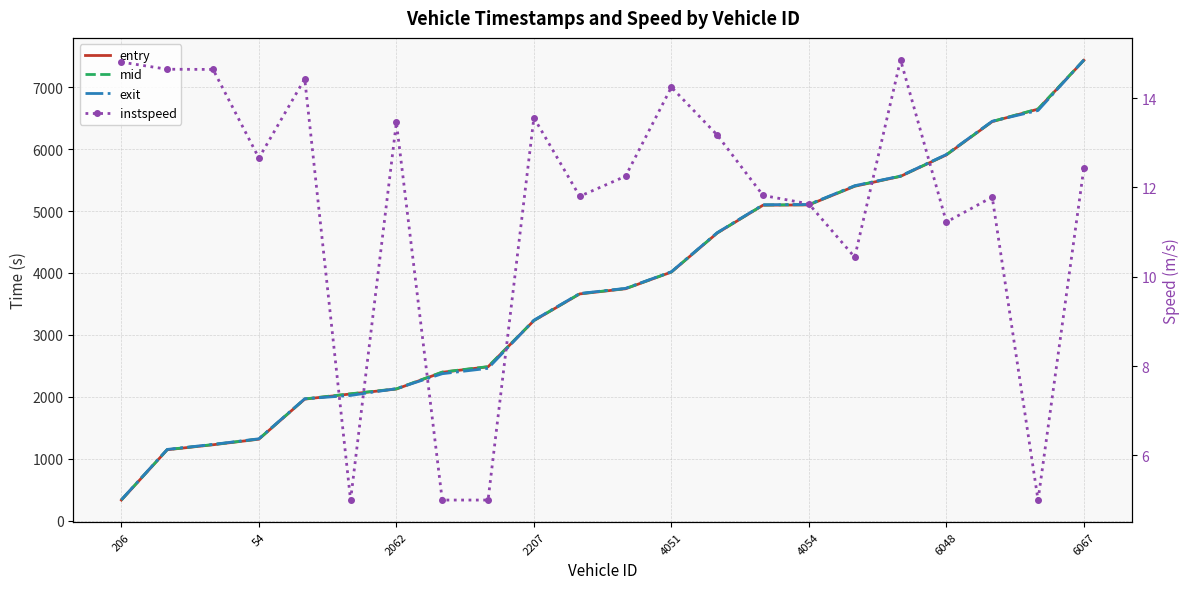

What is the sum of all exit values?

81940.9